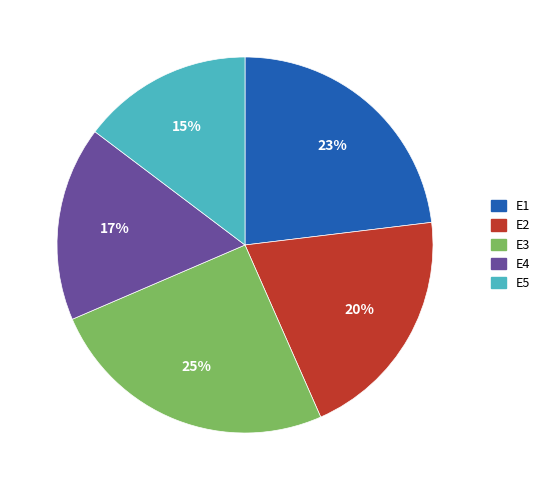

Do E1 and E5 together represent more than half of the pie?

No